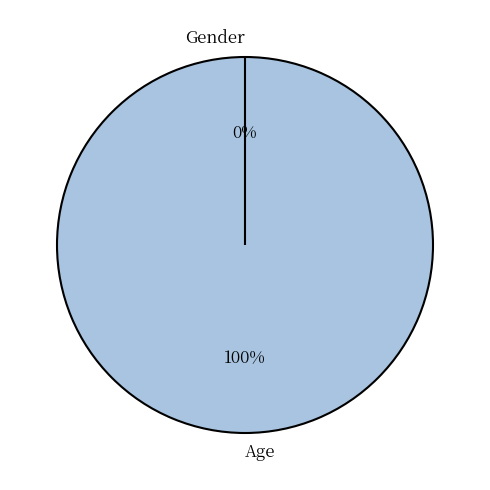

Which slice is the largest?

Age